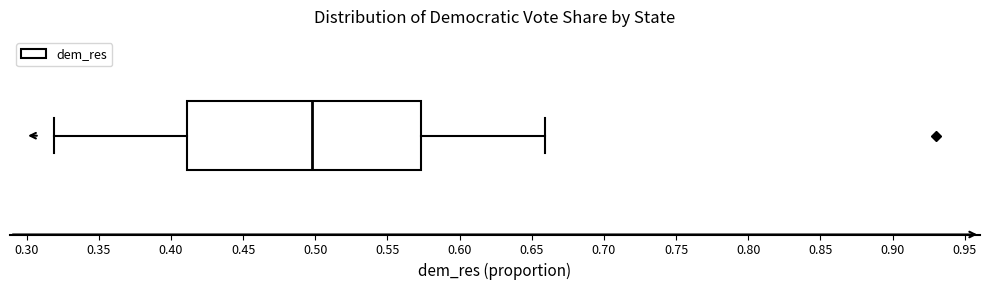

Read this box plot against the x-axis: the position of the median line, the range covered by the box, and the ends of both whiskers. The values are not printed on the chart, so give them approximately, as read against the axis.

median 0.500, box 0.410 to 0.575, whiskers 0.320 to 0.660